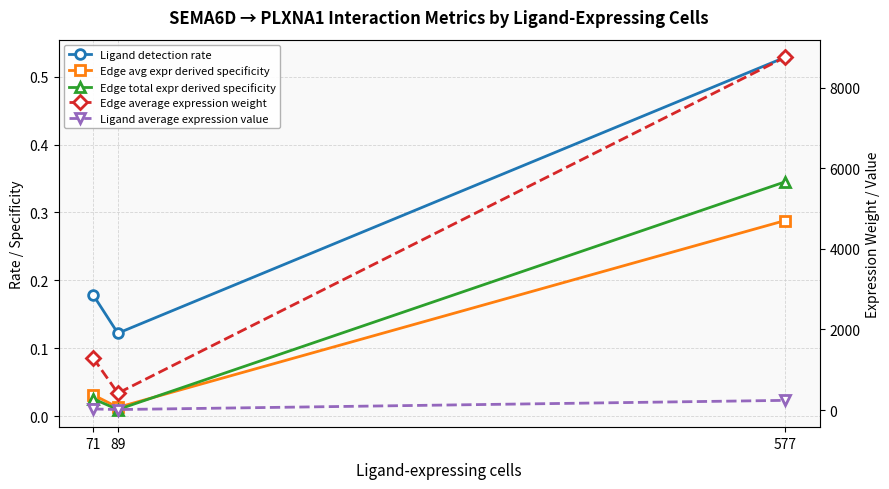

Is the value of Edge avg expr derived specificity at 71 greater than the value of Ligand detection rate at 71?

No